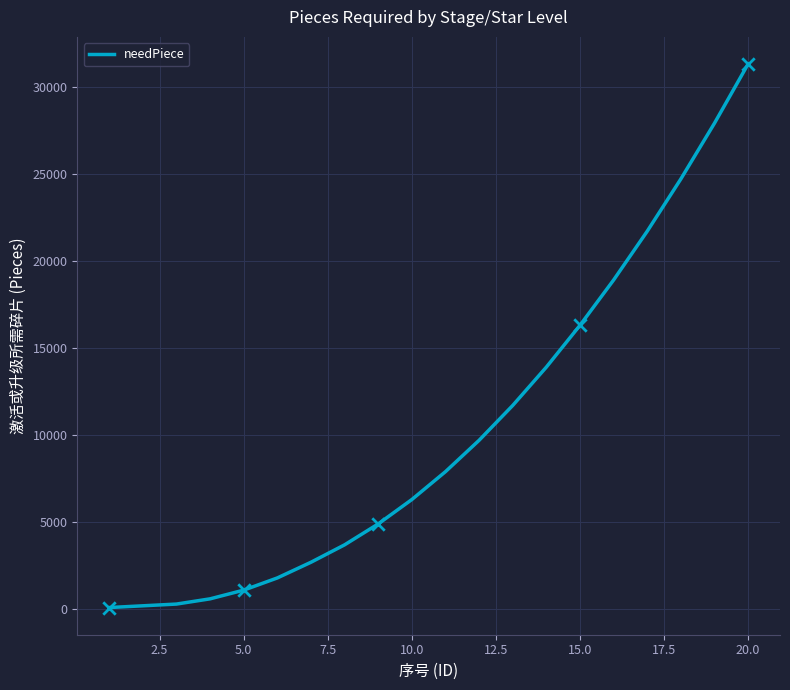

What is the greatest value displayed?

31300